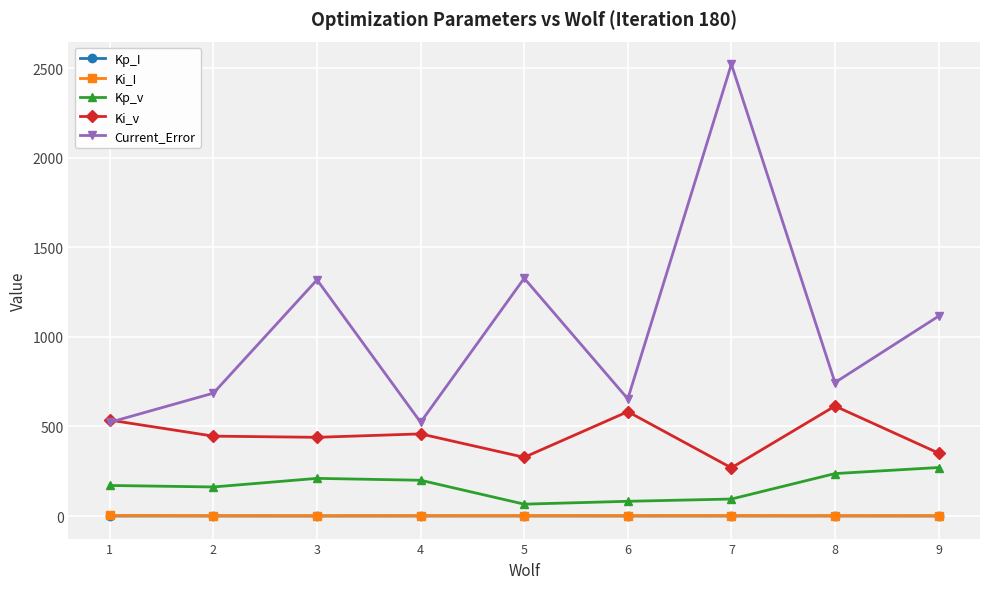

True or false: Kp_v has more than 0 points higher than both neighbors.

True